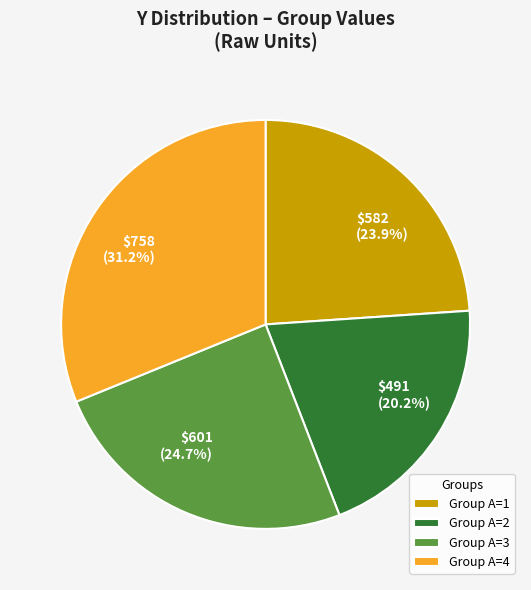

Approximately how many times larger is the value at Group A=4 compared to Group A=2?

1.5